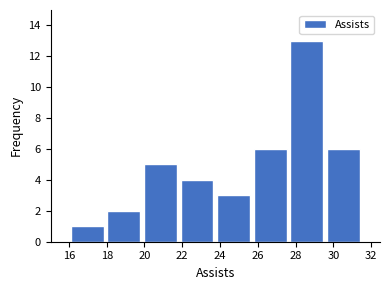

Reading left to right, transcribe this chart: for each bar, give the range it covers on the x-axis and its height. Neither the bar edges nor the heights are printed on the chart, so give them approximately, as read against the axes.

16.0 to 18.0: 1
18.0 to 19.8: 2
19.8 to 21.8: 5
21.8 to 23.8: 4
23.8 to 25.6: 3
25.6 to 27.6: 6
27.6 to 29.6: 13
29.6 to 31.6: 6